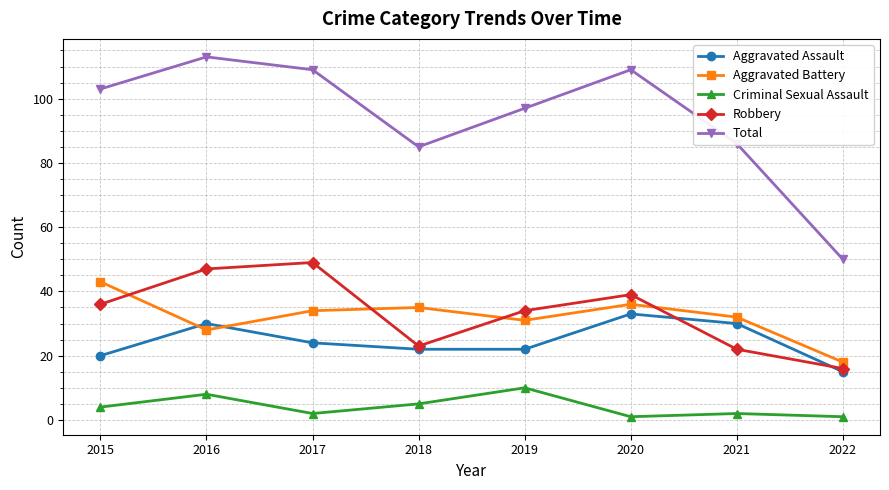

True or false: Robbery and Total intersect in this chart.

False